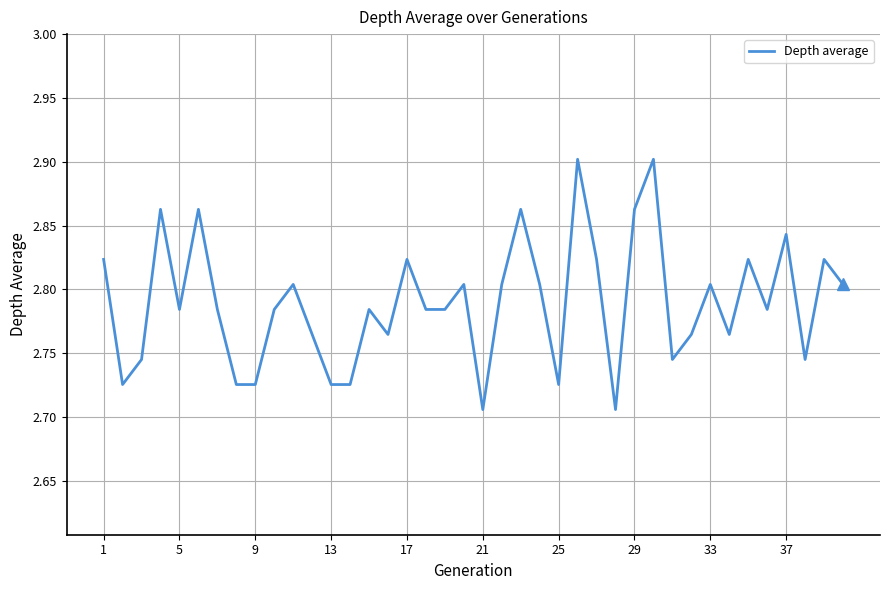

Does the chart display data point markers on the line(s)?

No